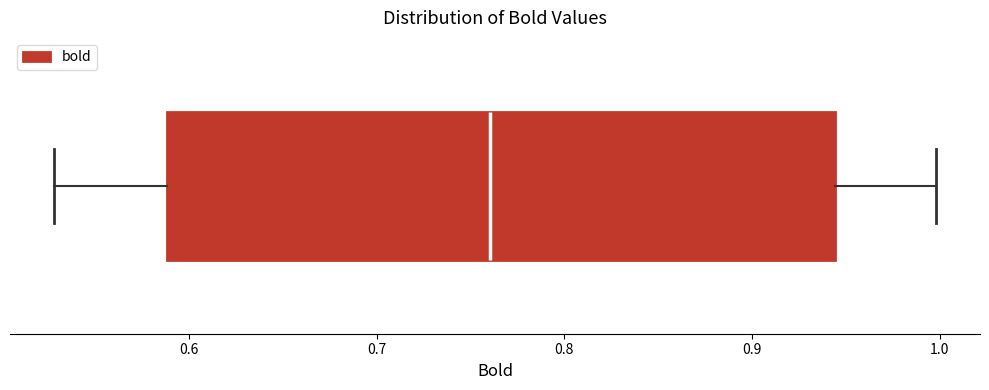

Transcribe this box plot: give where the median line is, the range the box spans, and where the two whiskers end, as read against the x-axis. The values are not printed on the chart, so give them approximately, as read against the axis.

median 0.76, box 0.59 to 0.94, whiskers 0.53 to 1.00